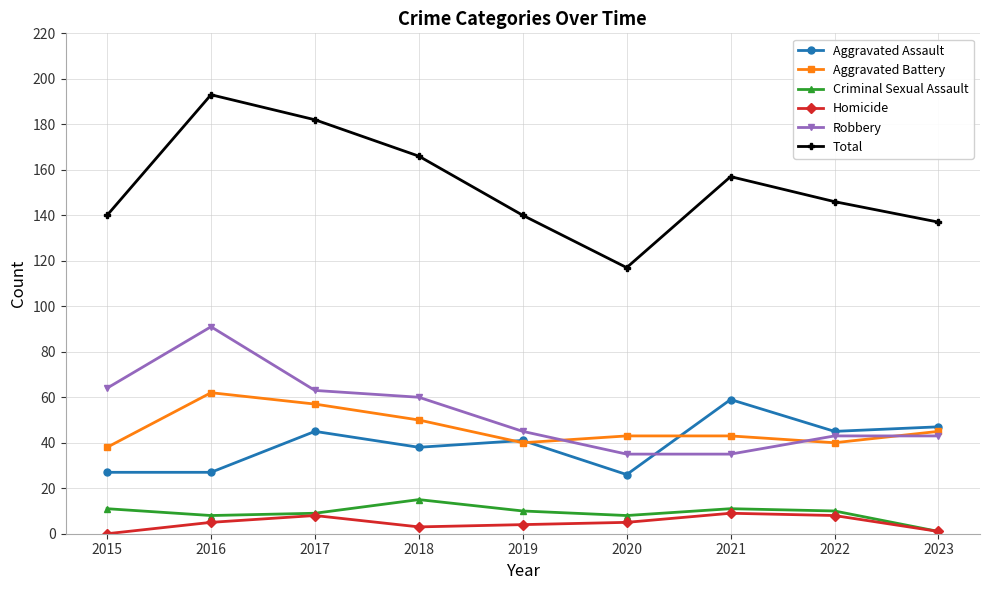

What value does the Homicide series have at 2018?

3